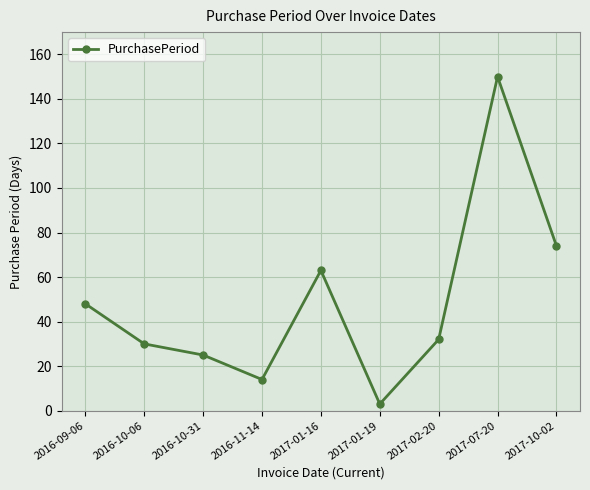

What value does the data have at 2017-01-16?

63